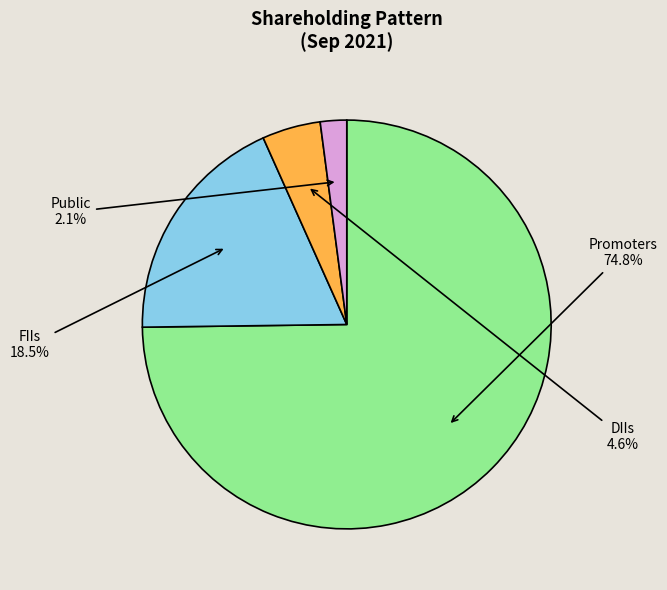

What percentage is the DIIs slice, to the nearest percent?

5%